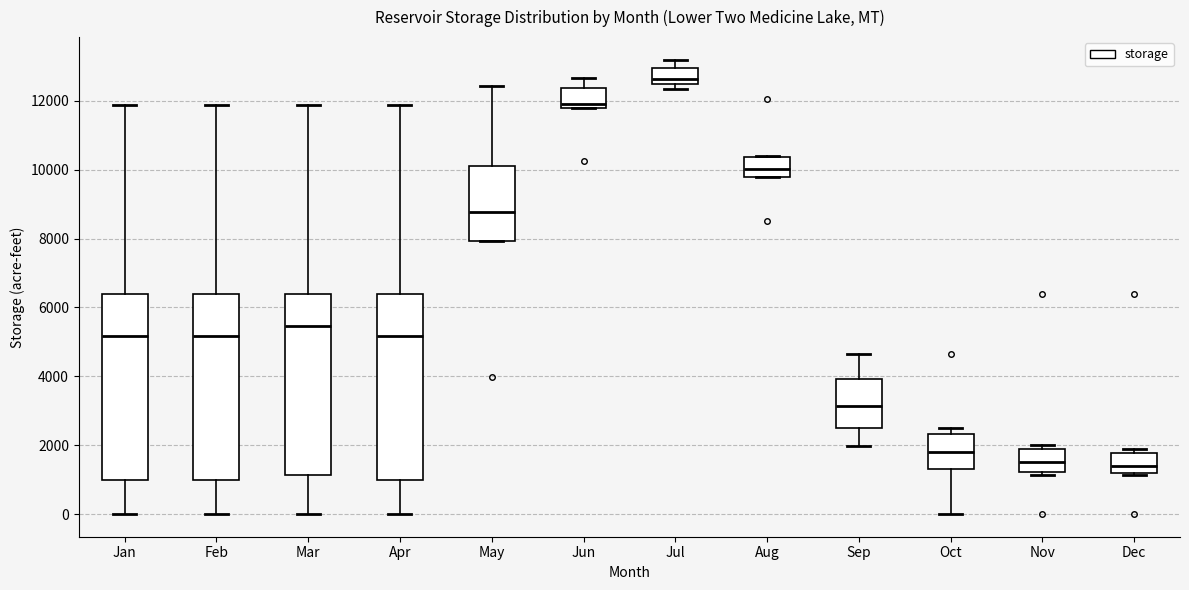

Where is the lower edge of the box for Aug on the y-axis? The values are not printed on the chart, so give them approximately, as read against the axis.

9800